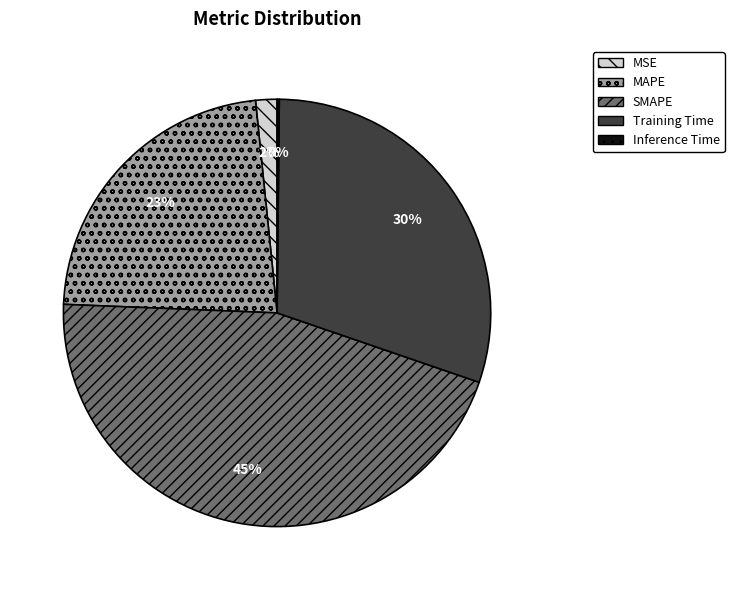

To the nearest percent, what is the difference between the largest and smallest slice percentages?

45%